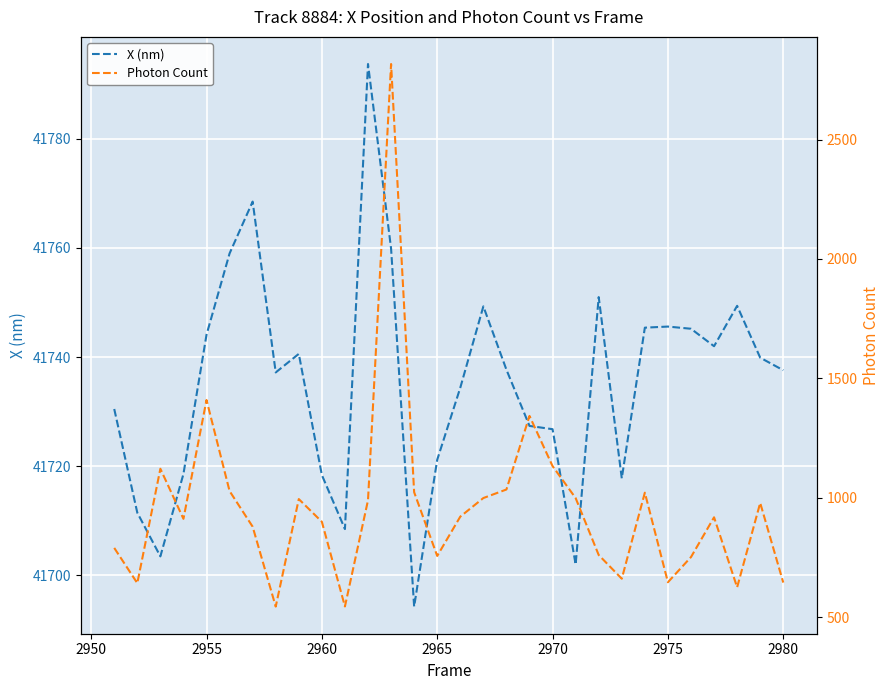

Is this an area chart (filled region under the line)?

No